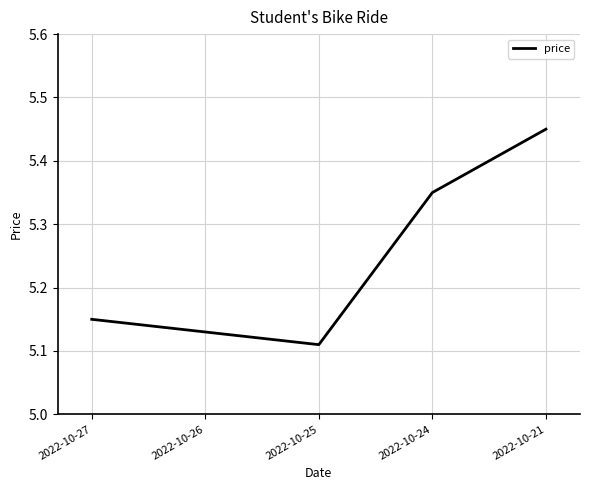

Count the values in the range 5 to 6.

5